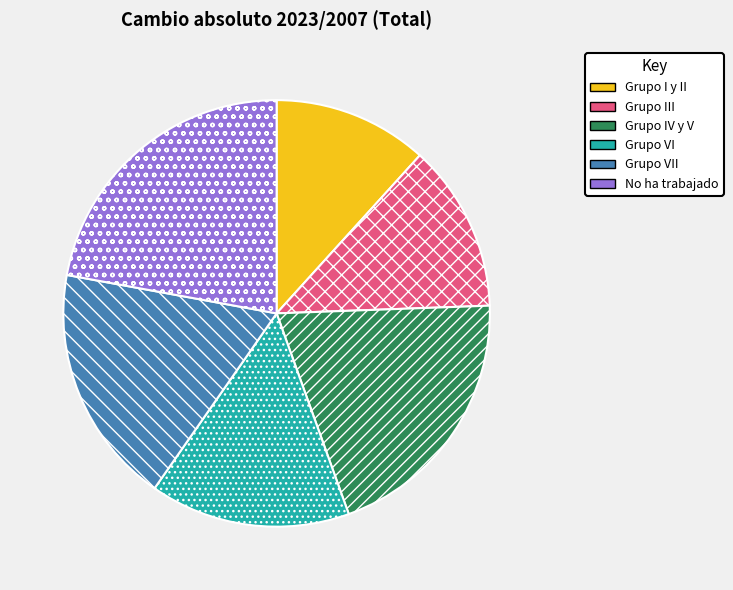

What is the largest slice in the pie chart?

No ha trabajado